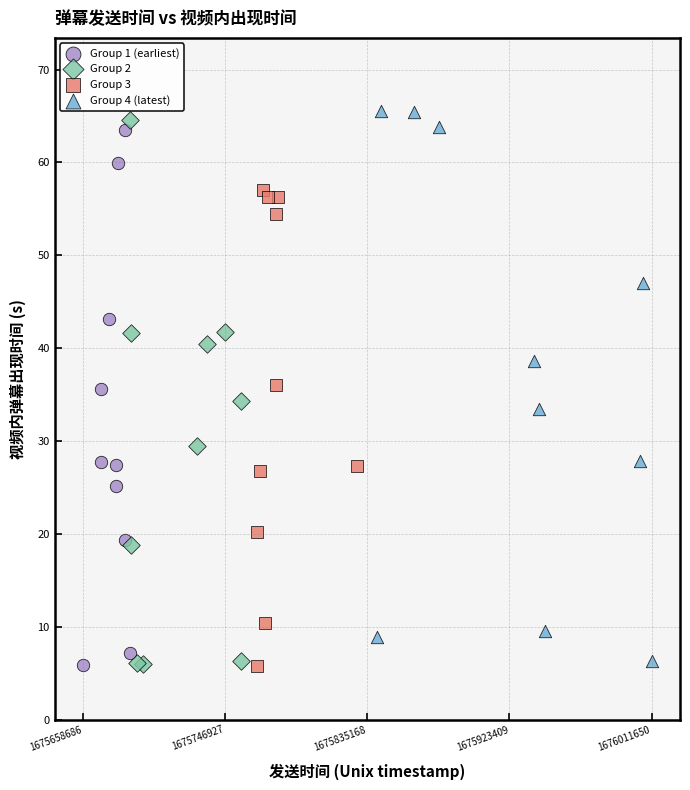

What are all the series names shown in the legend?

Group 1 (earliest), Group 2, Group 3, Group 4 (latest)